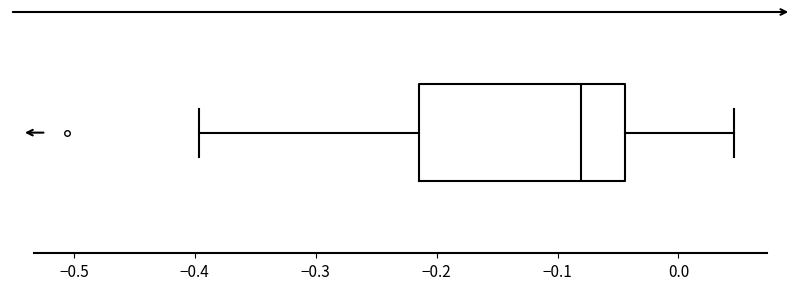

Transcribe this box plot: give where the median line is, the range the box spans, and where the two whiskers end, as read against the x-axis. The values are not printed on the chart, so give them approximately, as read against the axis.

median -0.08, box -0.21 to -0.04, whiskers -0.40 to 0.05